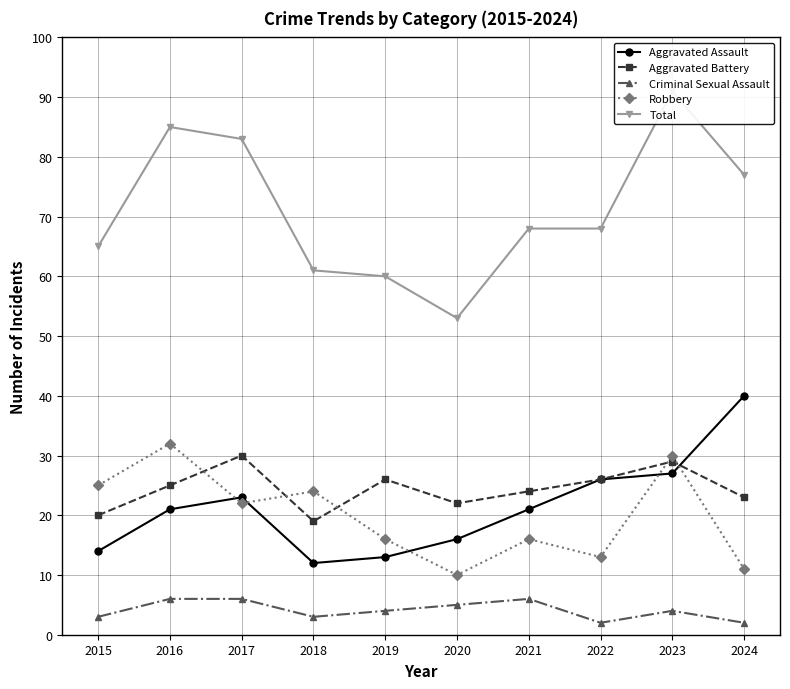

Is this an area chart (filled region under the line)?

No